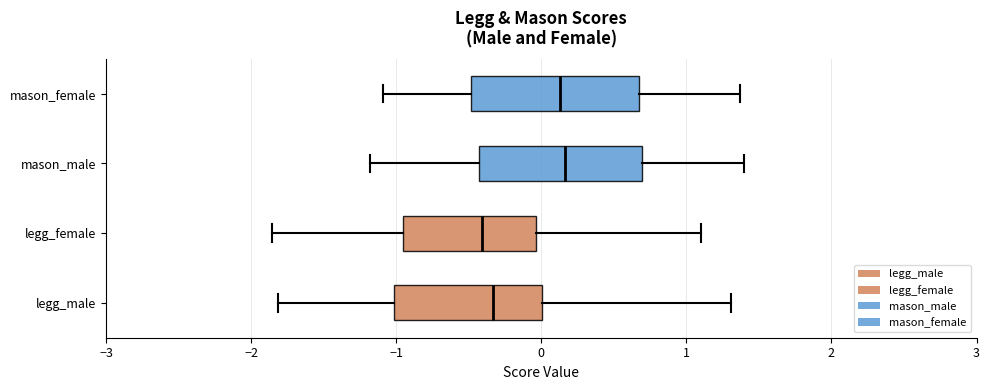

Reading bottom to top, read every box against the x-axis: the position of its median line, the range the box covers, and the ends of its whiskers. The values are not printed on the chart, so give them approximately, as read against the axis.

legg_male: median -0.3, box -1.0 to 0.0, whiskers -1.8 to 1.3
legg_female: median -0.4, box -1.0 to 0.0, whiskers -1.9 to 1.1
mason_male: median 0.2, box -0.4 to 0.7, whiskers -1.2 to 1.4
mason_female: median 0.1, box -0.5 to 0.7, whiskers -1.1 to 1.4